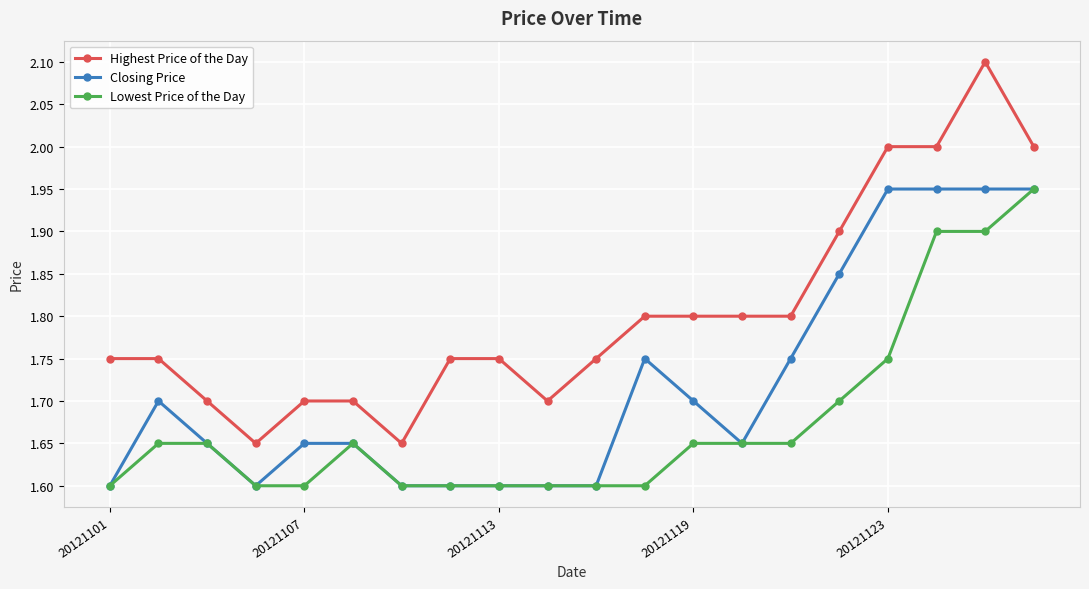

Which series has the largest range (max minus min)?

Highest Price of the Day